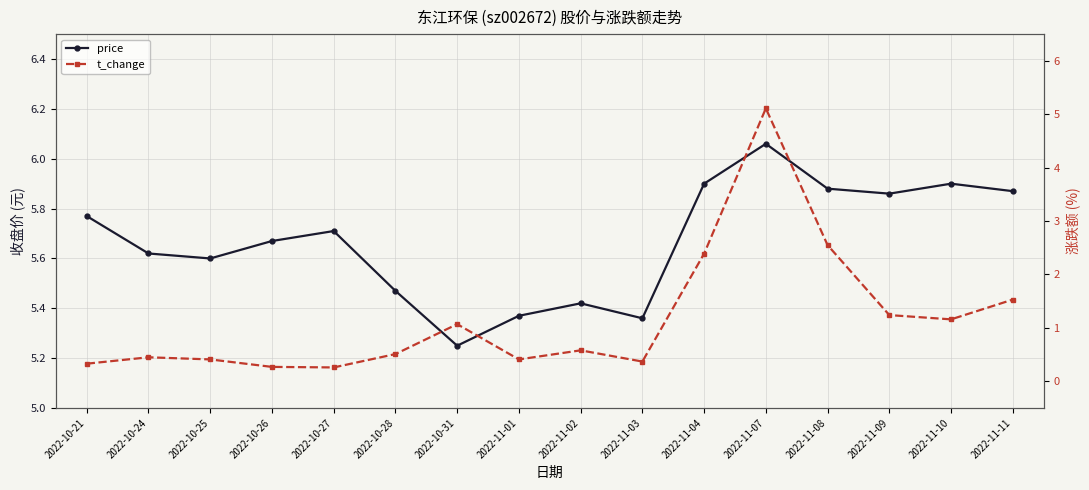

At 2022-10-27, list the series in order from smallest to largest.

t_change, price